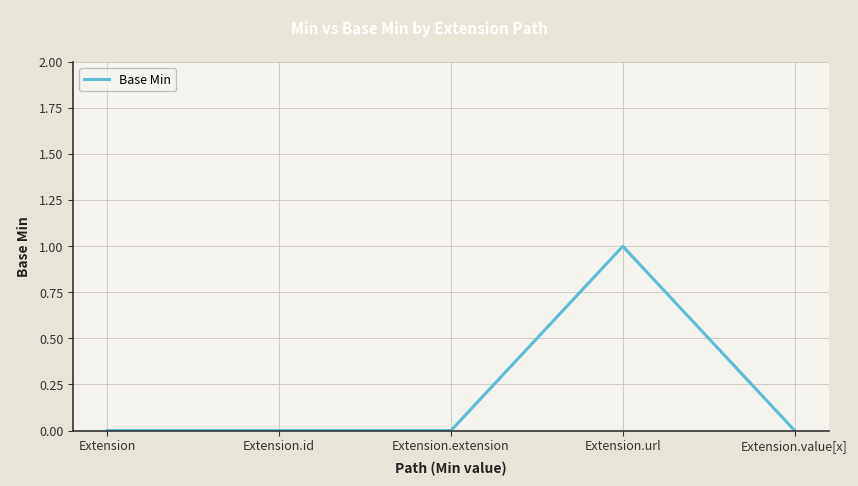

The value at Extension.url is 2. True or false?

False